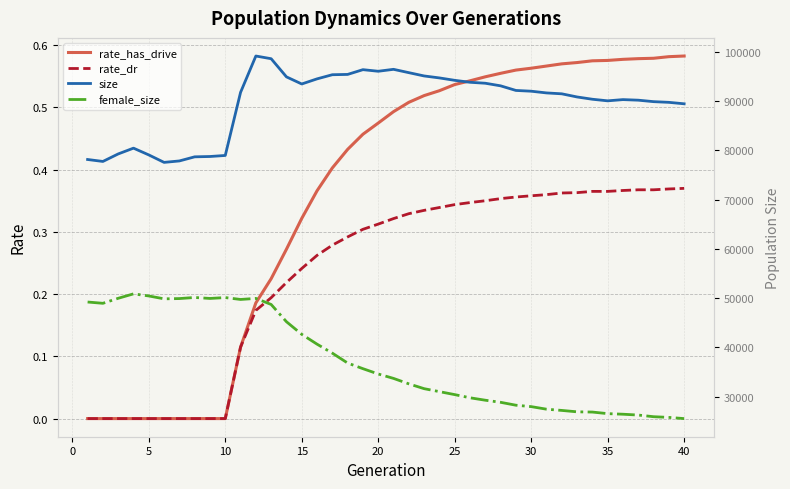

How many lines are shown in the chart?

4